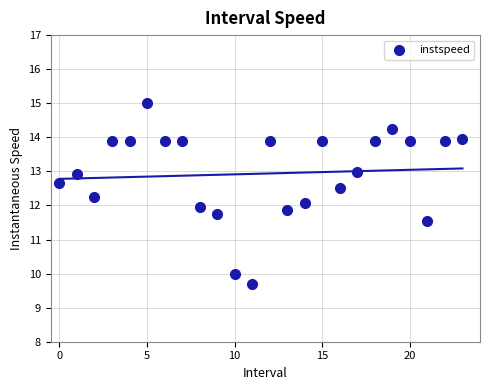

What is the range of Y values (max minus min)?

5.3